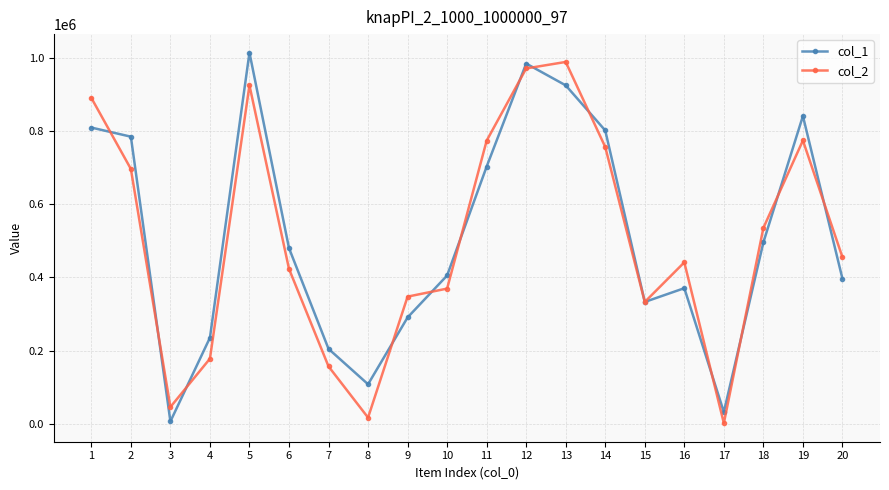

The col_1 series shows 439647 at 2. True or false?

False